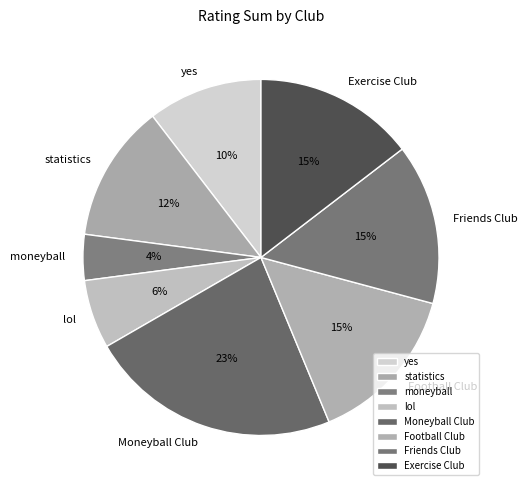

How many segments does this pie chart have?

8